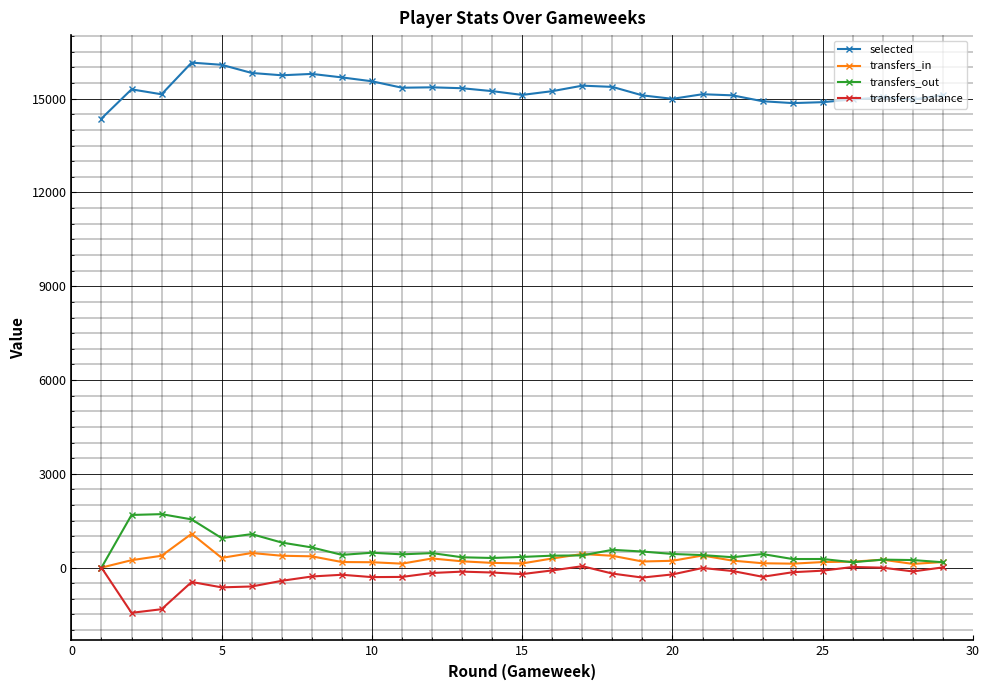

What is the average value of the selected series?

15282